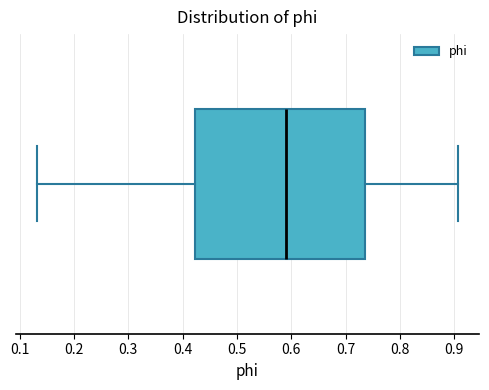

Transcribe this box plot: give where the median line is, the range the box spans, and where the two whiskers end, as read against the x-axis. The values are not printed on the chart, so give them approximately, as read against the axis.

median 0.59, box 0.42 to 0.74, whiskers 0.13 to 0.91